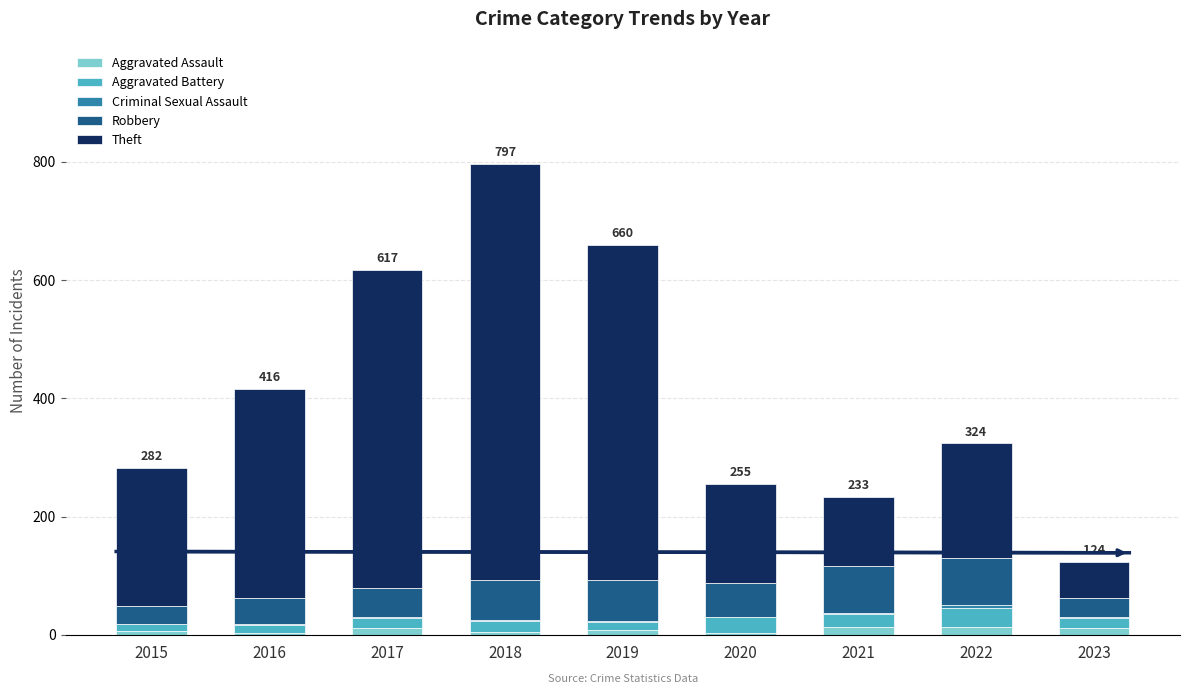

Is it true that Aggravated Assault equals 12 at 2017?

True